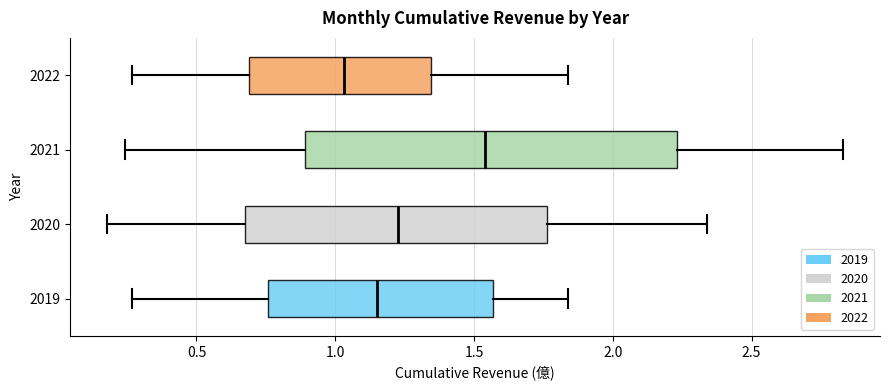

Reading bottom to top, transcribe this box plot: for each box, give where its median line is, the range the box spans, and where its two whiskers end, as read against the x-axis. The values are not printed on the chart, so give them approximately, as read against the axis.

2019: median 1.15, box 0.75 to 1.55, whiskers 0.25 to 1.85
2020: median 1.25, box 0.70 to 1.75, whiskers 0.20 to 2.35
2021: median 1.55, box 0.90 to 2.25, whiskers 0.25 to 2.85
2022: median 1.05, box 0.70 to 1.35, whiskers 0.25 to 1.85